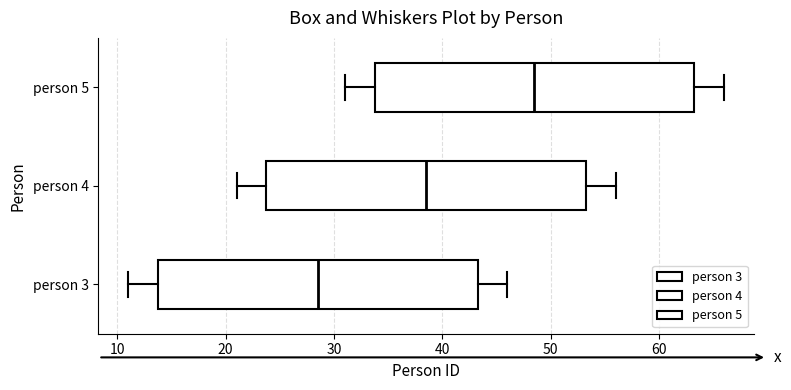

Where does the median line of the box for person 5 sit on the x-axis? The values are not printed on the chart, so give them approximately, as read against the axis.

49